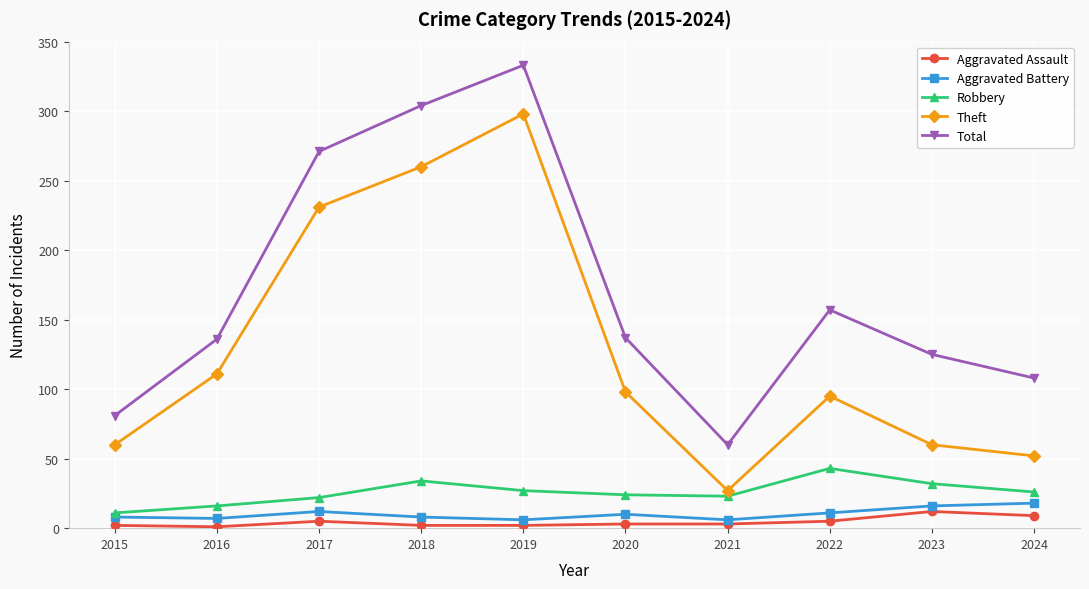

What is the sum of all Aggravated Assault values?

44